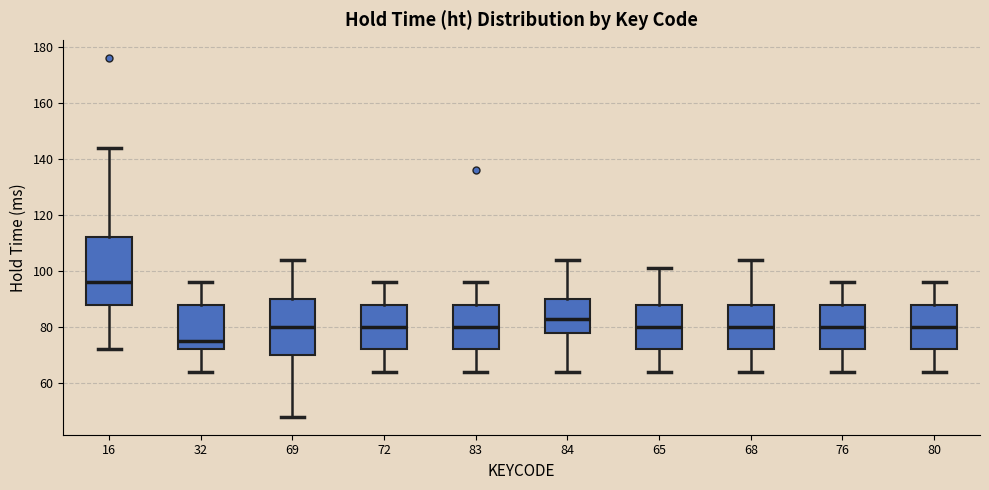

Reading left to right, transcribe this box plot: for each box, give where its median line is, the range the box spans, and where its two whiskers end, as read against the y-axis. The values are not printed on the chart, so give them approximately, as read against the axis.

16: median 96, box 88 to 112, whiskers 72 to 144
32: median 76, box 72 to 88, whiskers 64 to 96
69: median 80, box 70 to 90, whiskers 48 to 104
72: median 80, box 72 to 88, whiskers 64 to 96
83: median 80, box 72 to 88, whiskers 64 to 96
84: median 84, box 78 to 90, whiskers 64 to 104
65: median 80, box 72 to 88, whiskers 64 to 102
68: median 80, box 72 to 88, whiskers 64 to 104
76: median 80, box 72 to 88, whiskers 64 to 96
80: median 80, box 72 to 88, whiskers 64 to 96